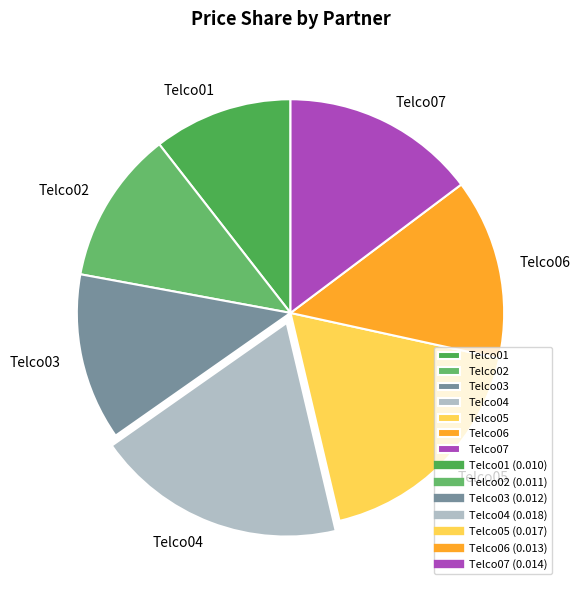

Combined, do Telco02 and Telco07 account for over 50%?

No